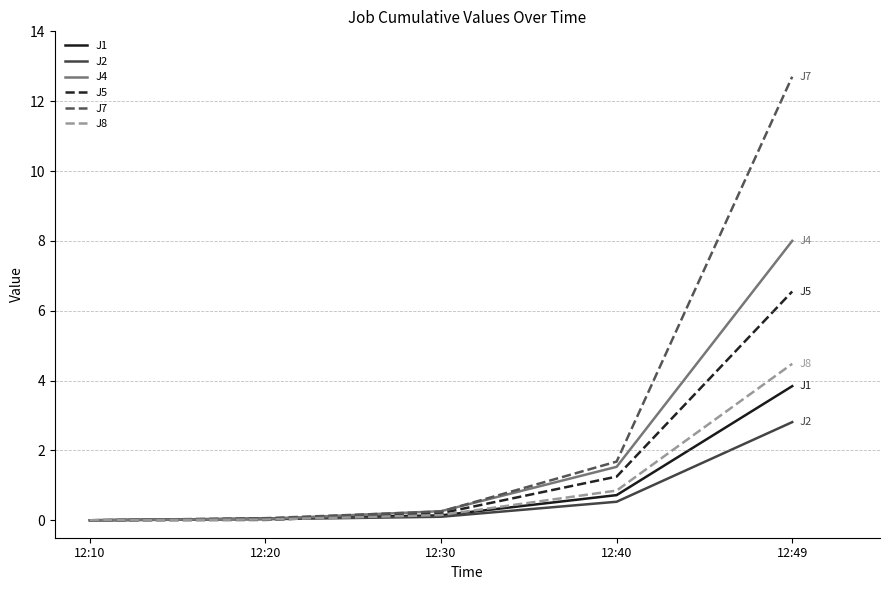

Where is J4 nearest to the value 4?

12:40